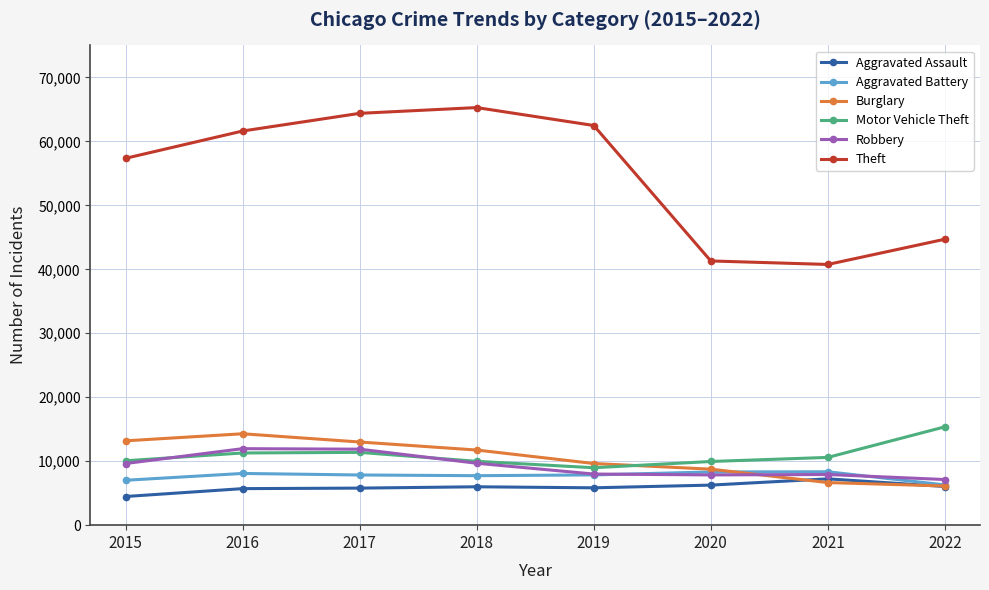

At how many categories does at least one series exceed 42943?

6